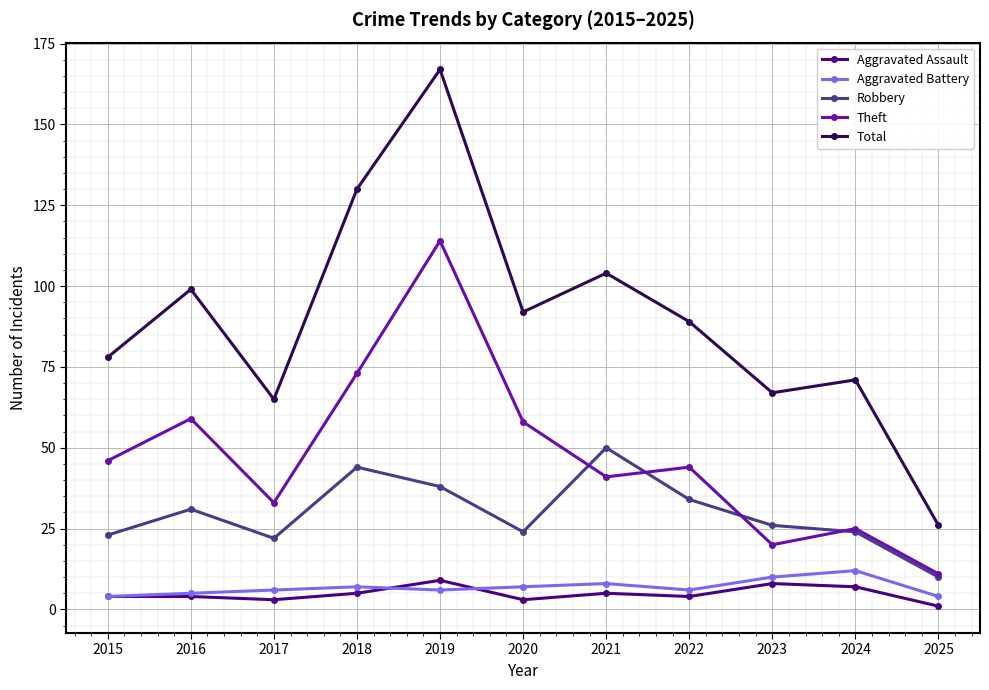

List the series in order of their peak value, lowest first.

Aggravated Assault, Aggravated Battery, Robbery, Theft, Total